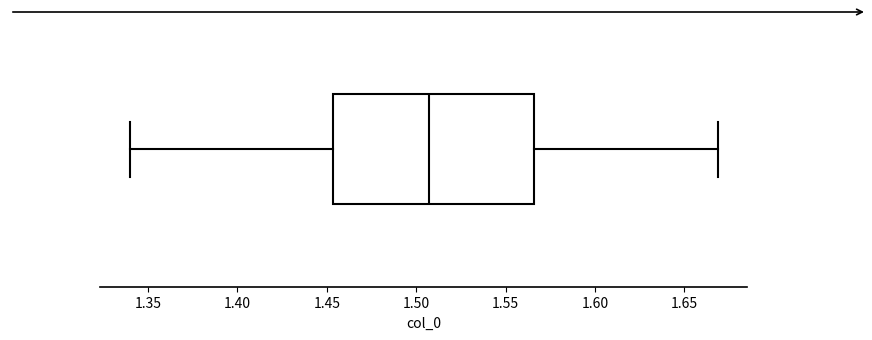

Transcribe this box plot: give where the median line is, the range the box spans, and where the two whiskers end, as read against the x-axis. The values are not printed on the chart, so give them approximately, as read against the axis.

median 1.505, box 1.455 to 1.565, whiskers 1.340 to 1.670